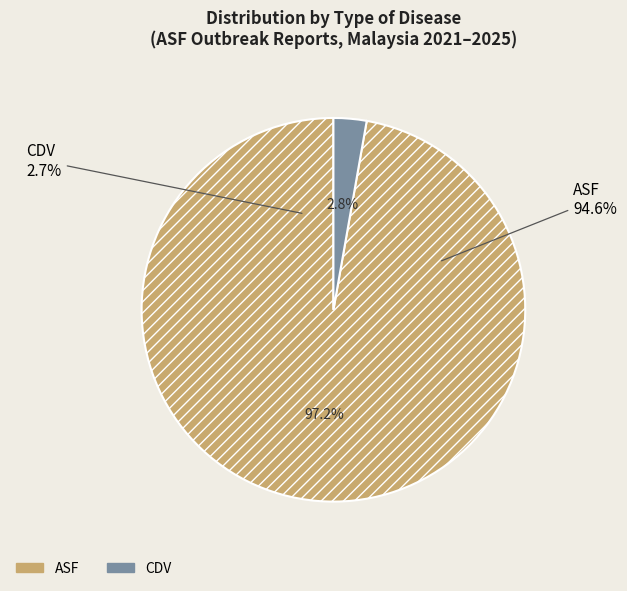

How many slices are in this pie chart?

2